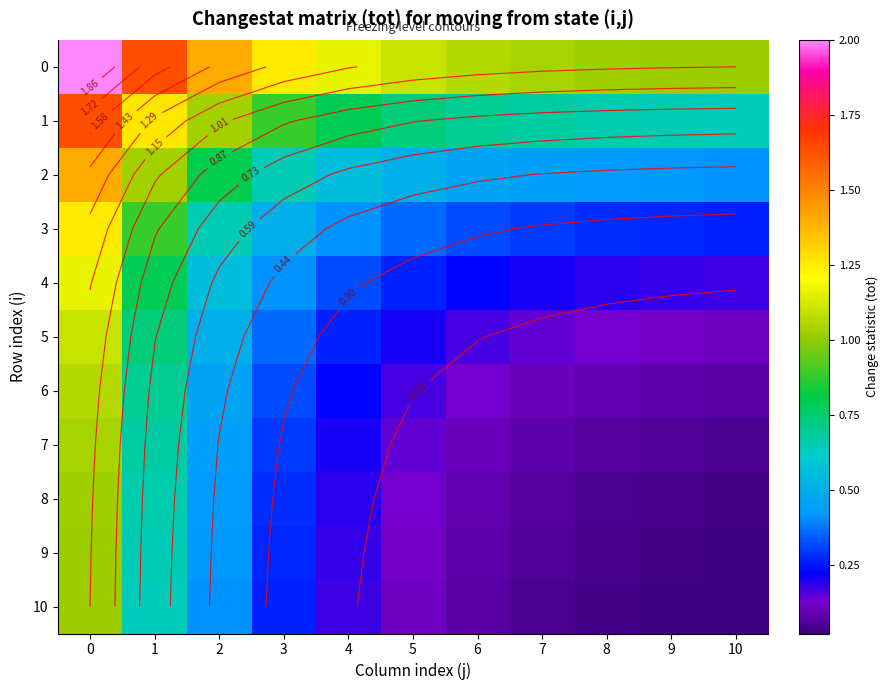

What is the difference between the second highest and minimum values in the 4 series?

0.6